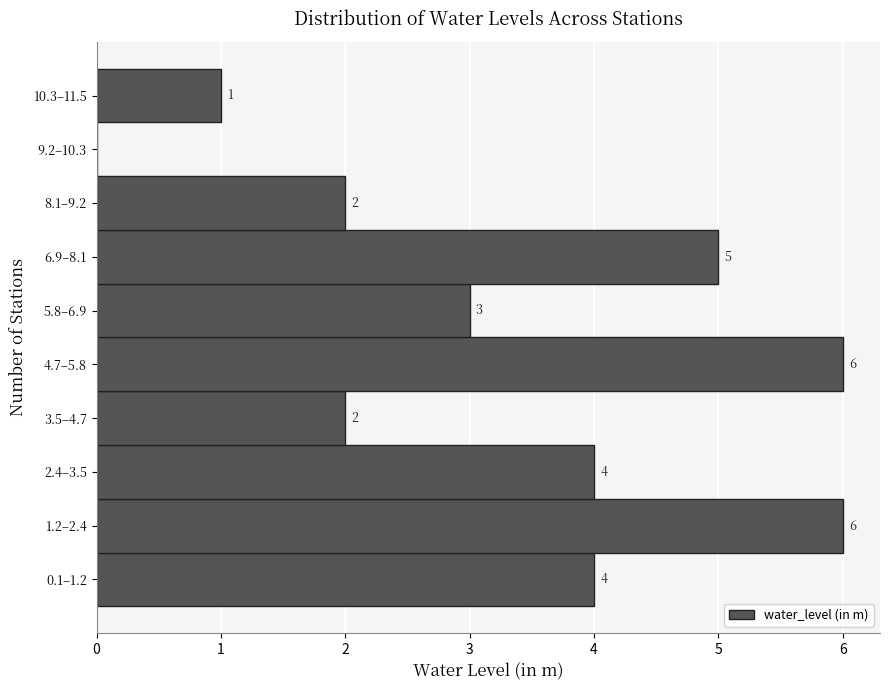

Reading top to bottom, transcribe all the data shown in this chart.

10.3–11.5=1	9.2–10.3=0	8.1–9.2=2	6.9–8.1=5	5.8–6.9=3	4.7–5.8=6	3.5–4.7=2	2.4–3.5=4	1.2–2.4=6	0.1–1.2=4